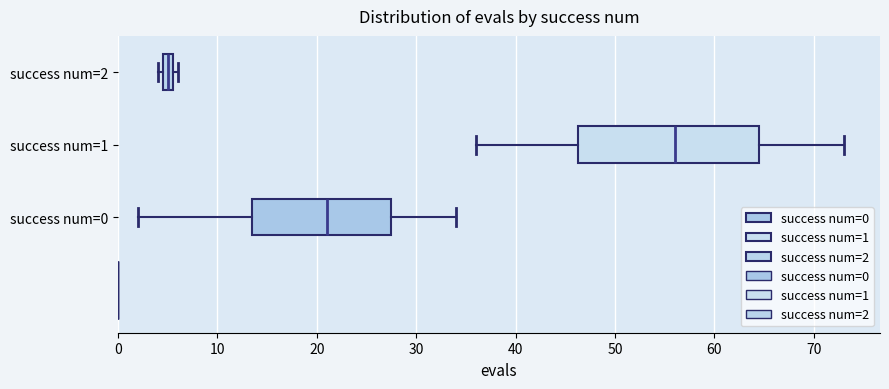

Which box has the furthest to the right median line?

success num=1